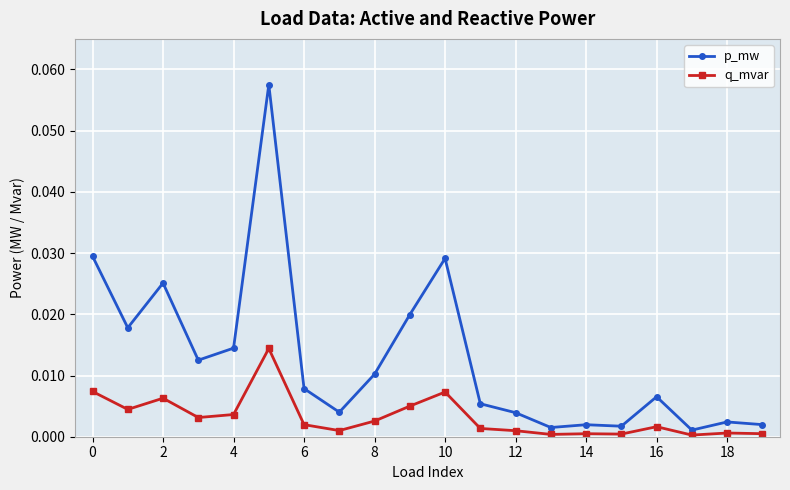

Which series has the largest range (max minus min)?

p_mw